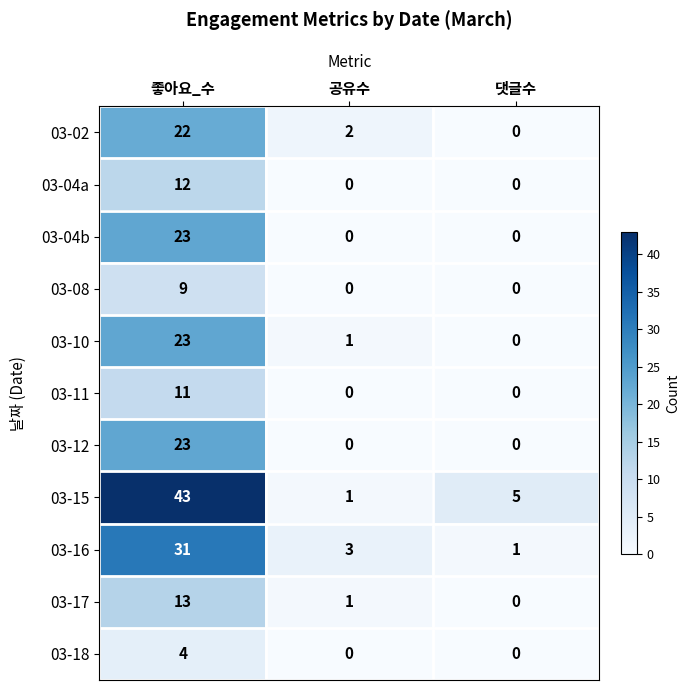

Where is 03-16 nearest to the value 16?

공유수